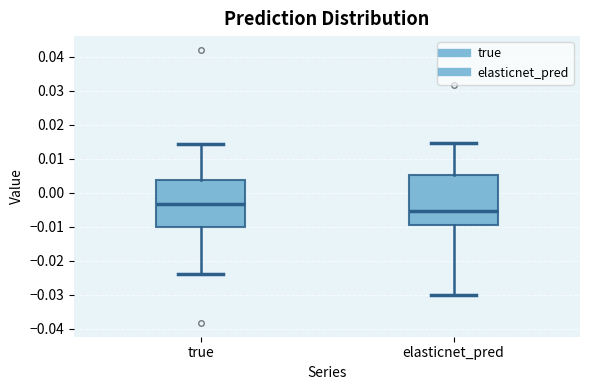

Which box has the lowest median line?

elasticnet_pred